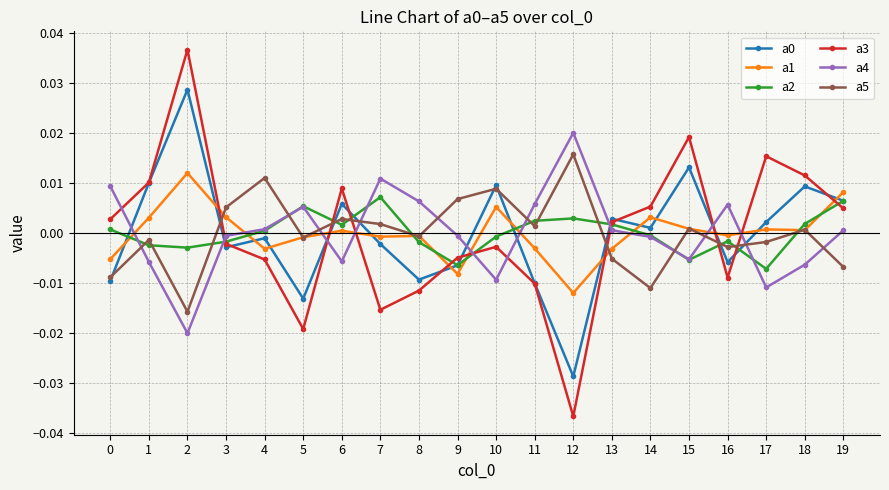

Does the chart display data point markers on the line(s)?

Yes